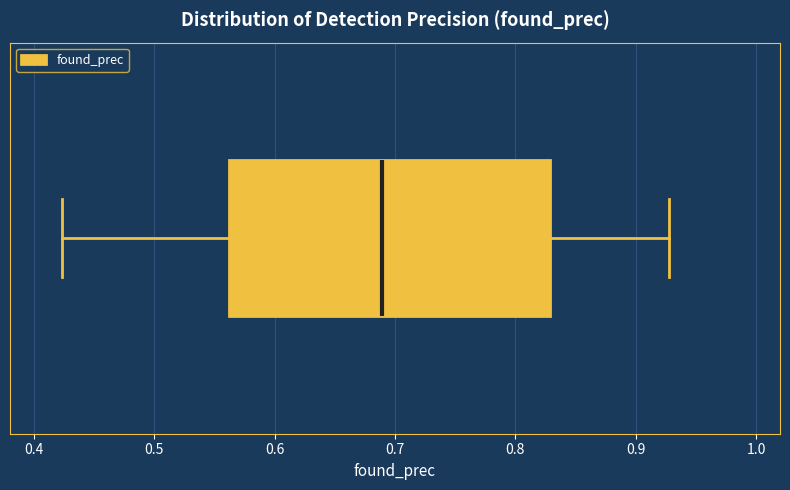

Transcribe this box plot: give where the median line is, the range the box spans, and where the two whiskers end, as read against the x-axis. The values are not printed on the chart, so give them approximately, as read against the axis.

median 0.69, box 0.56 to 0.83, whiskers 0.42 to 0.93